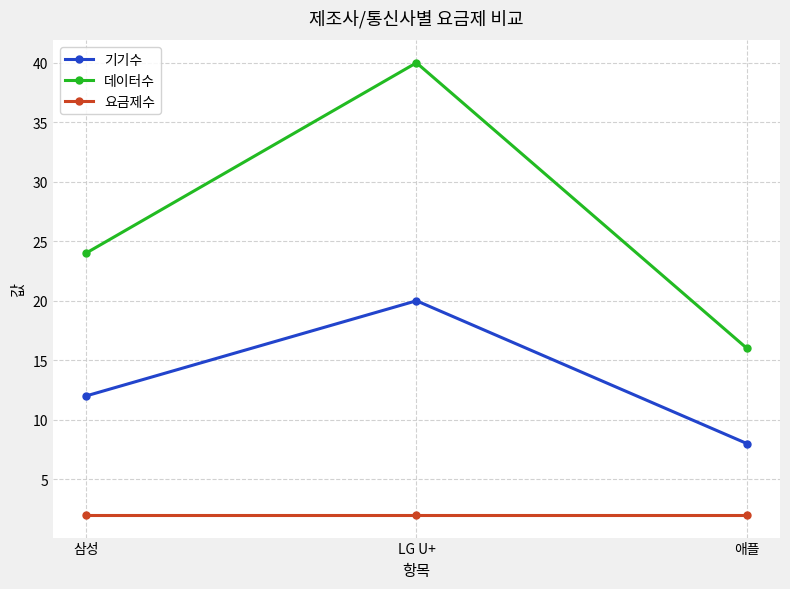

What is the spread (max minus min) of values at 애플?

14